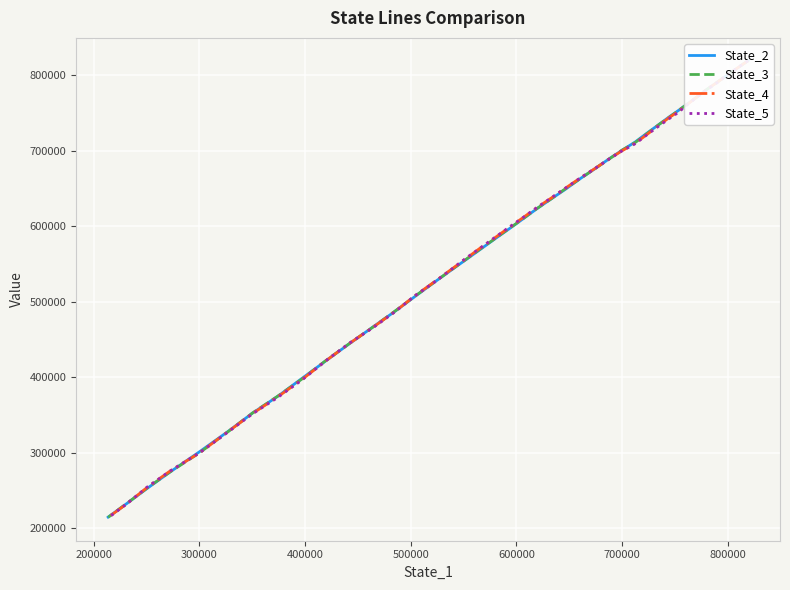

Rank the series at 700000 from highest to lowest value.

State_2, State_3, State_4, State_5